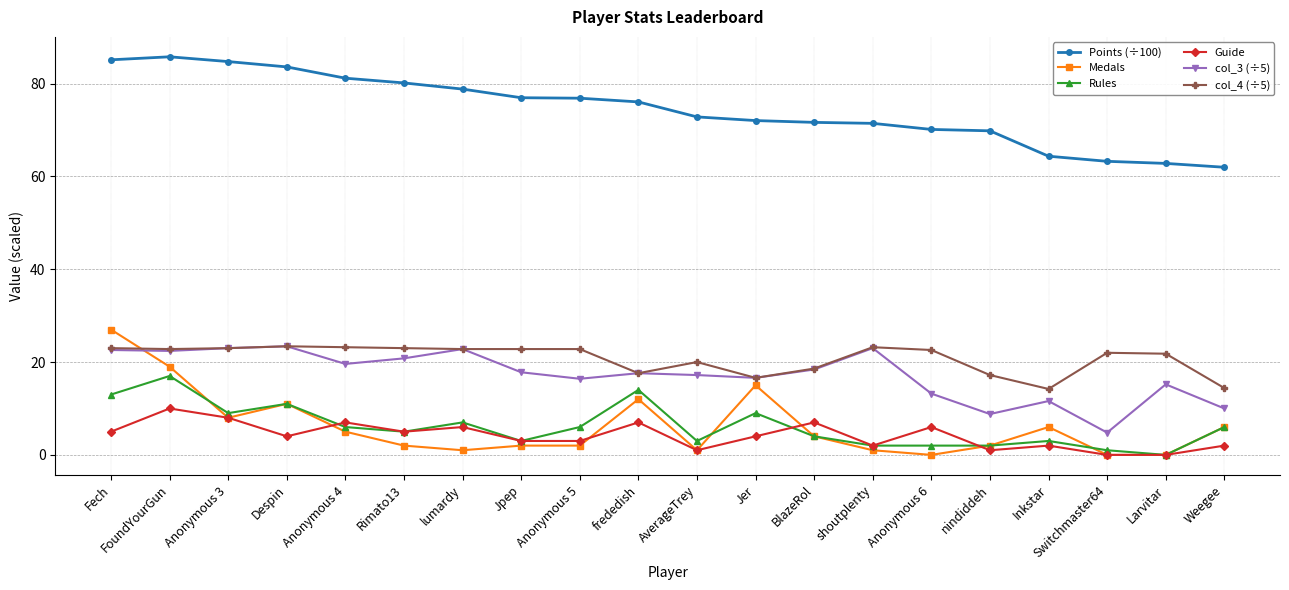

What is the difference between the Points (÷100) values at frededish and lumardy?

2.8